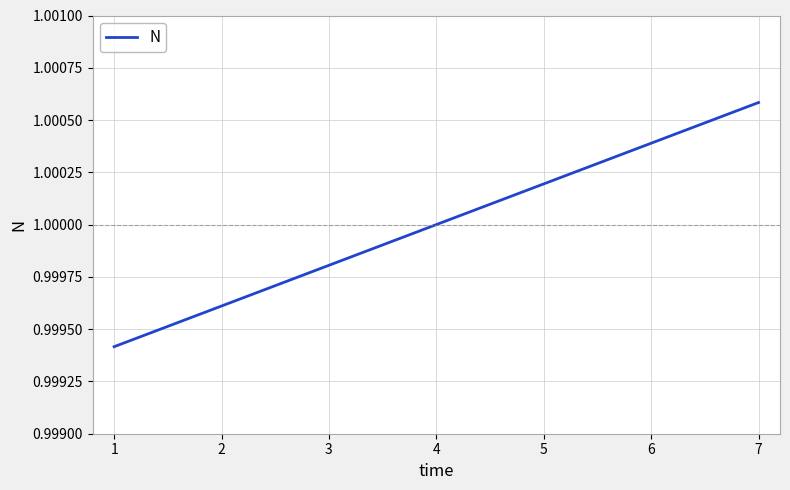

How many series are shown in this chart?

1